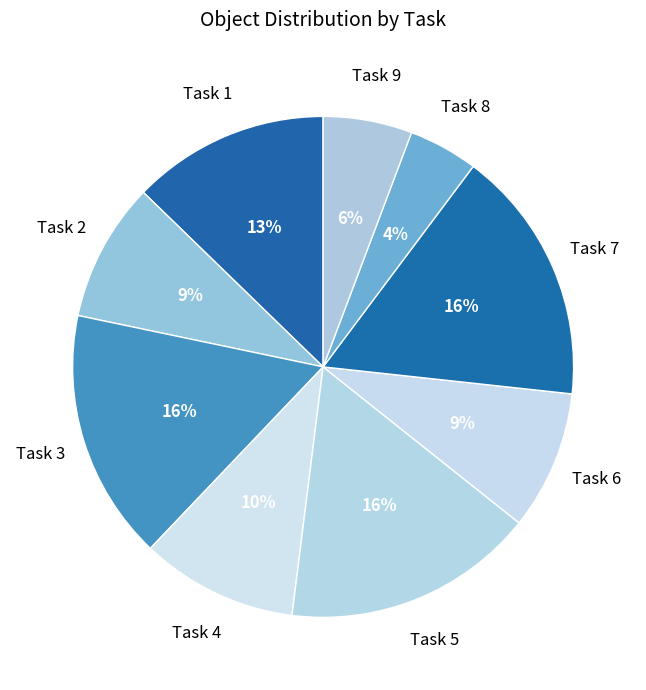

Do Task 9 and Task 1 together represent more than half of the pie?

No